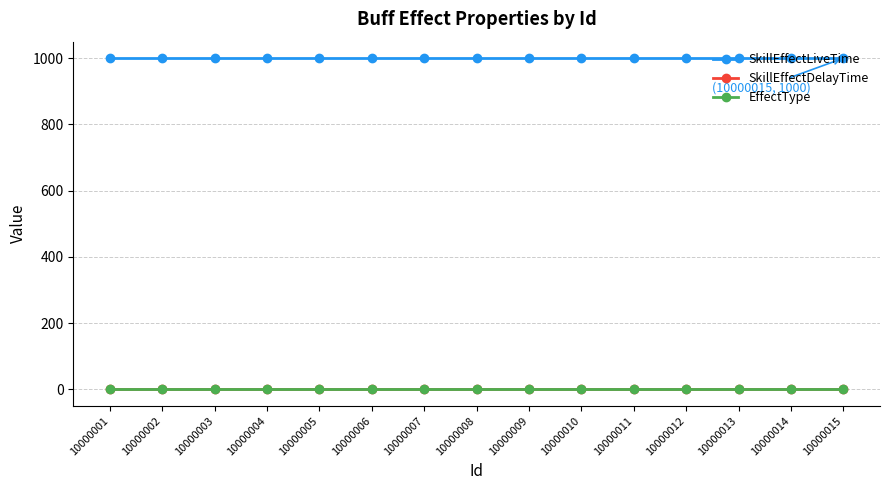

At how many categories does at least one series exceed 96?

15